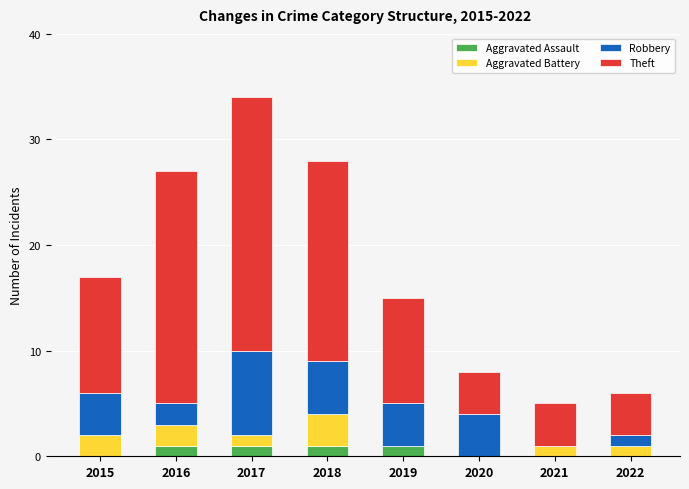

What is the total value across all series at 2018?

28